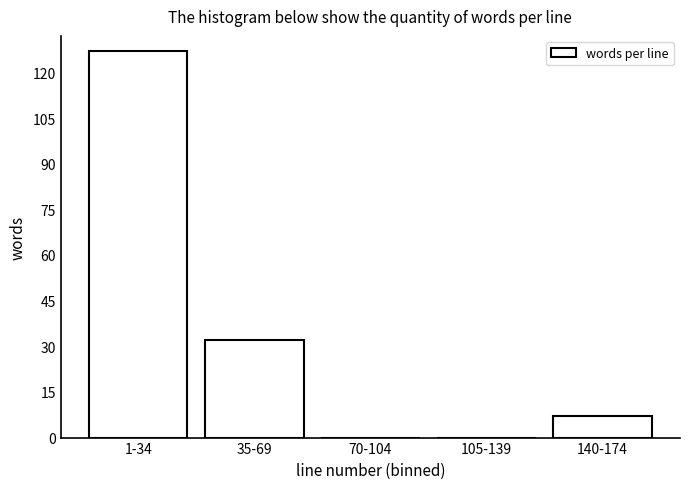

Reading right to left, extract all data points from this chart.

140-174=7	105-139=0	70-104=0	35-69=32	1-34=127